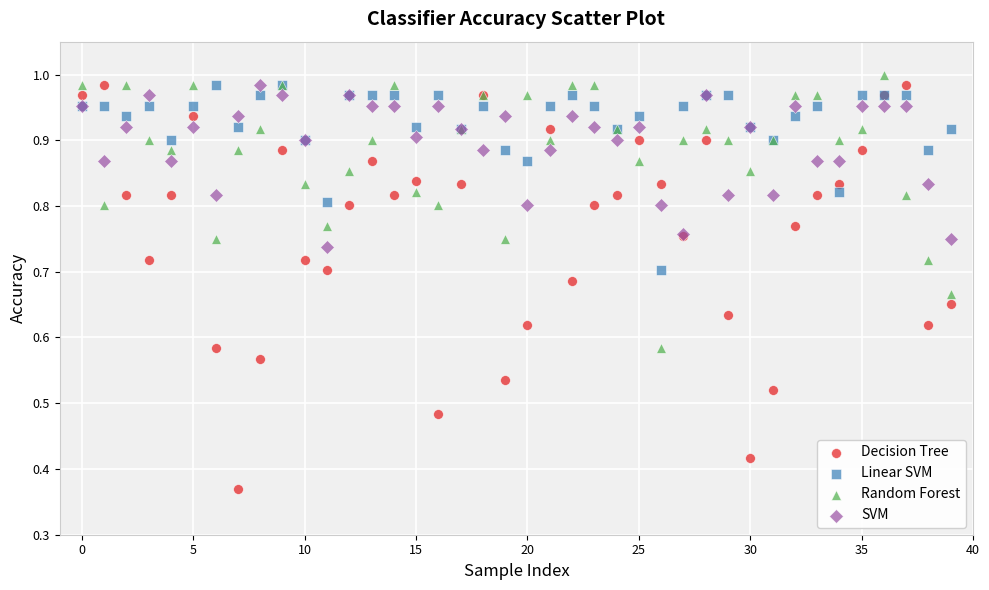

Which series reaches the minimum Y coordinate?

Decision Tree